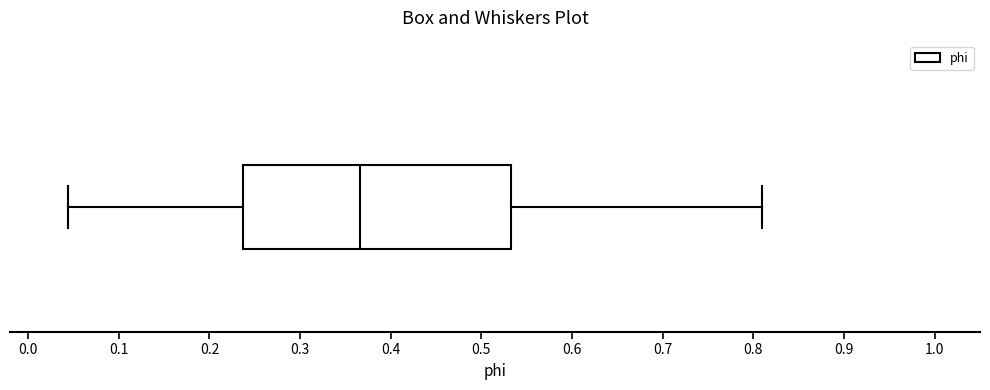

Where is the right edge of the box on the x-axis? The values are not printed on the chart, so give them approximately, as read against the axis.

0.53